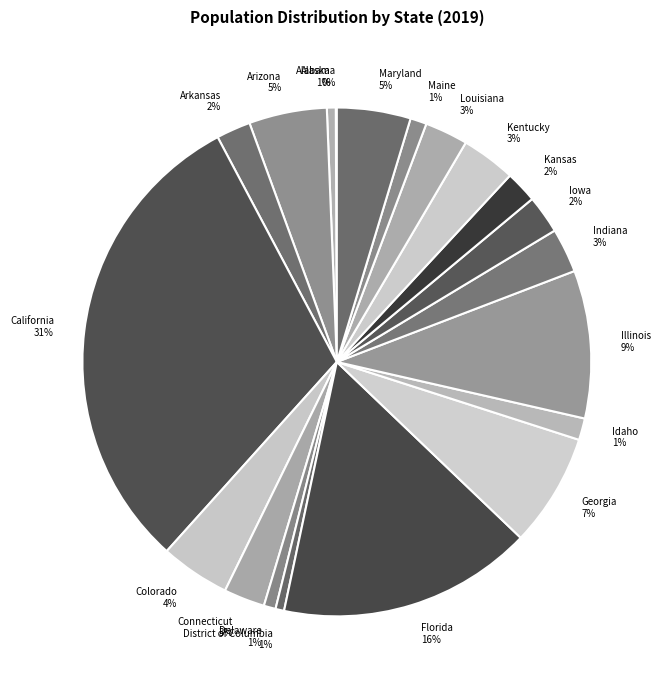

Which has a higher value, Arkansas or Maryland?

Maryland